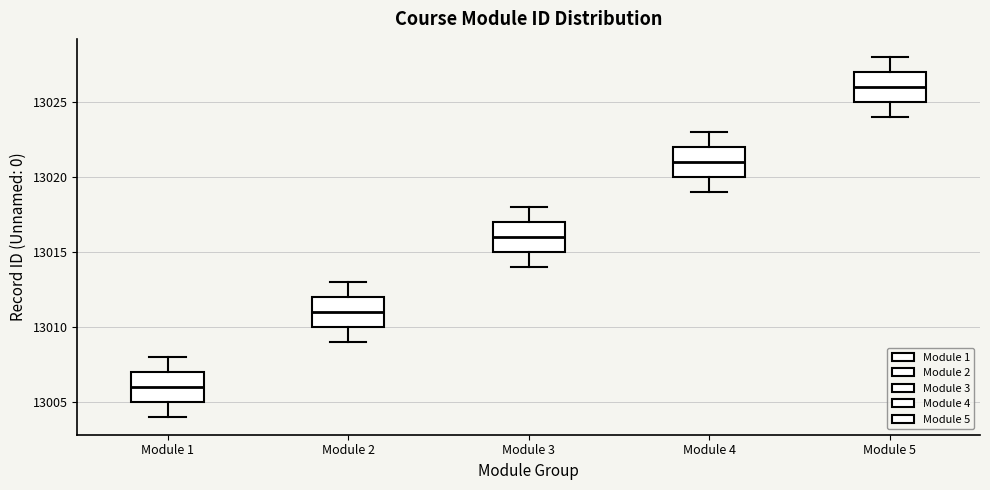

Reading left to right, read every box against the y-axis: the position of its median line, the range the box covers, and the ends of its whiskers. The values are not printed on the chart, so give them approximately, as read against the axis.

Module 1: median 13006, box 13005 to 13007, whiskers 13004 to 13008
Module 2: median 13011, box 13010 to 13012, whiskers 13009 to 13013
Module 3: median 13016, box 13015 to 13017, whiskers 13014 to 13018
Module 4: median 13021, box 13020 to 13022, whiskers 13019 to 13023
Module 5: median 13026, box 13025 to 13027, whiskers 13024 to 13028